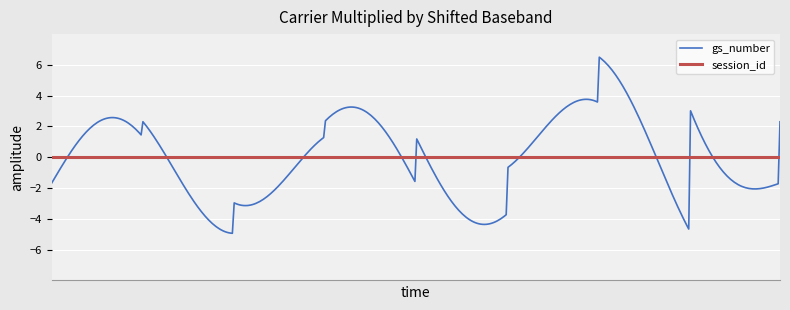

How many series are shown in this chart?

2